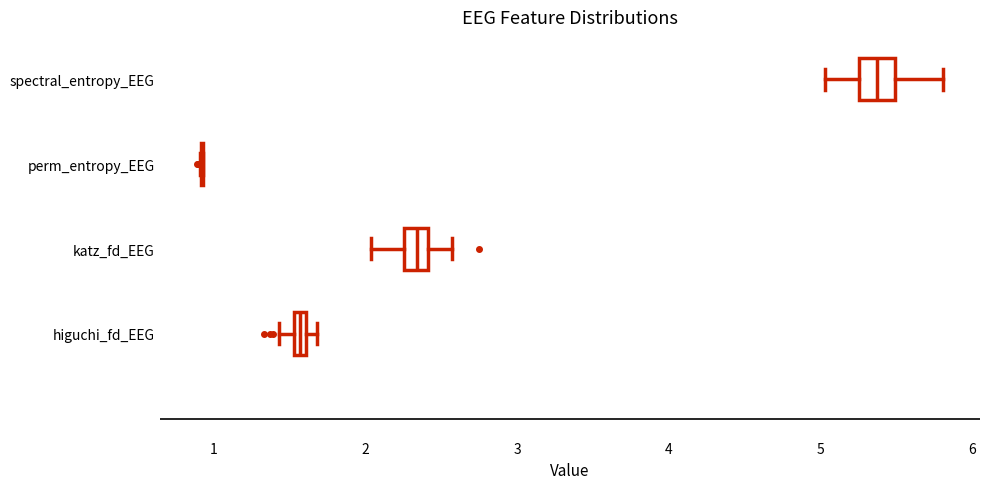

Where is the left edge of the box for katz_fd_EEG on the x-axis? The values are not printed on the chart, so give them approximately, as read against the axis.

2.3